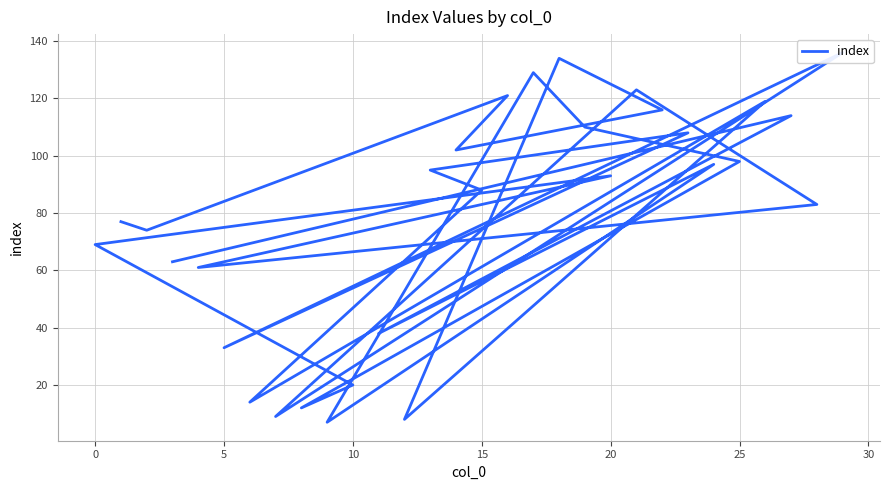

What is the maximum value shown in the chart?

136